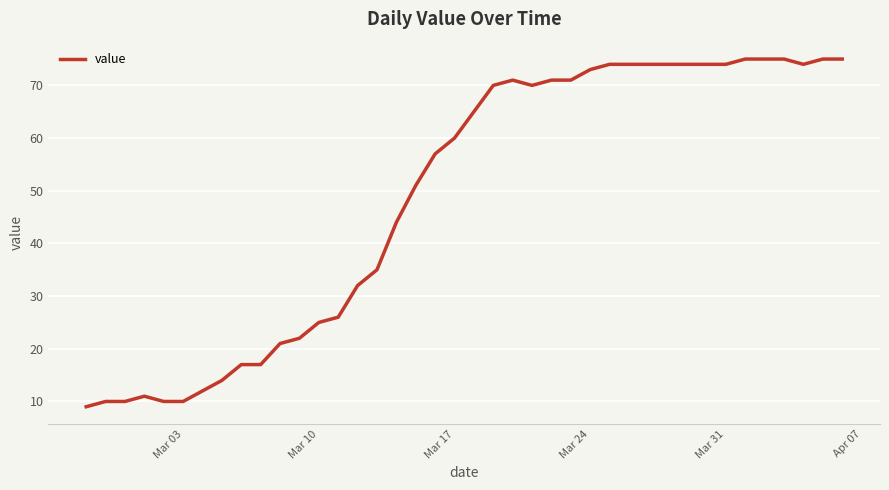

True or false: the data has more than 1 interior local peaks.

True